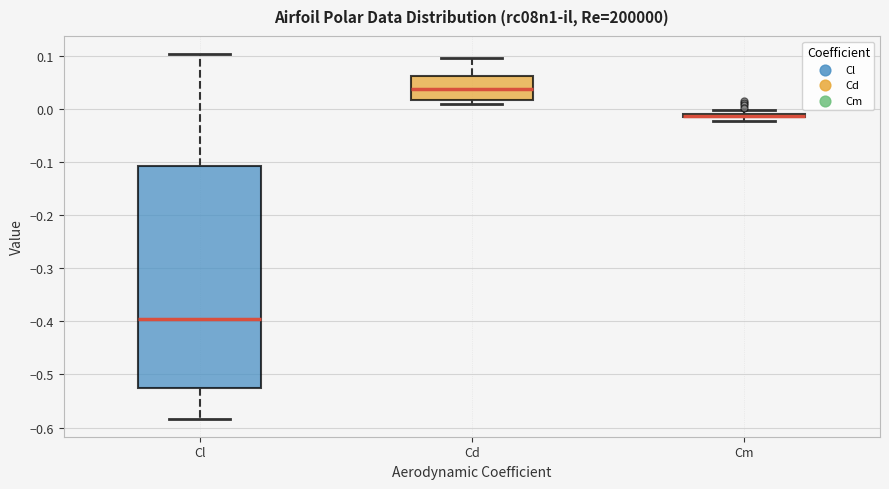

Which box is the tallest, from its lower edge to its upper edge?

Cl